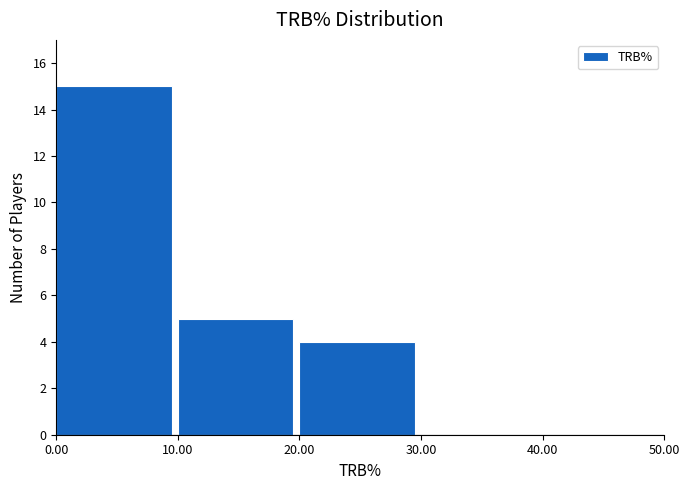

What is the height of the bar covering 0.00 to 10.00 on the x-axis? The values are not printed on the chart, so give them approximately, as read against the axis.

15